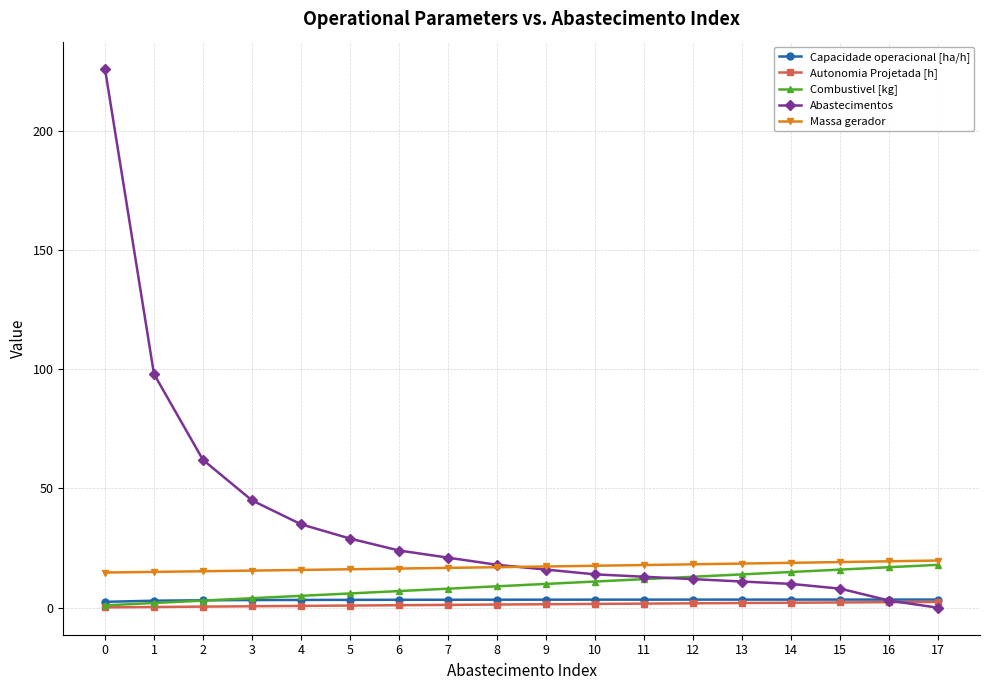

Which series has the largest total across all categories?

Abastecimentos